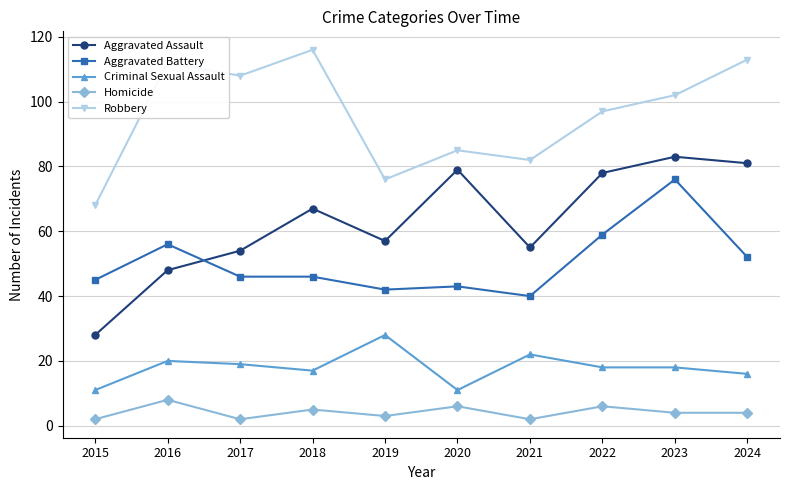

What is the difference between the Aggravated Assault values at 2019 and 2022?

21